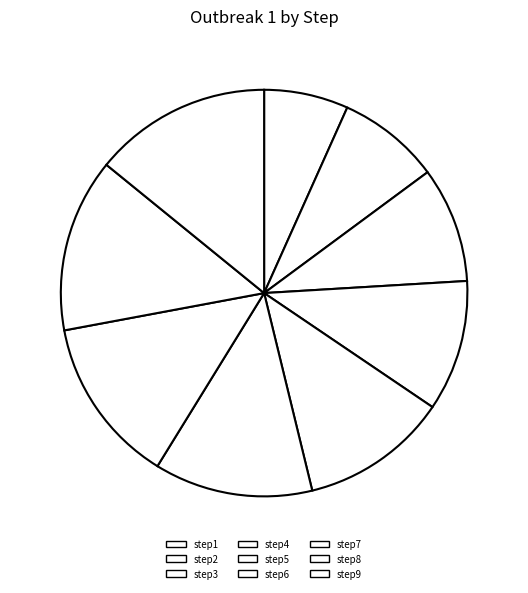

Between step9 and step1, which is larger?

step9